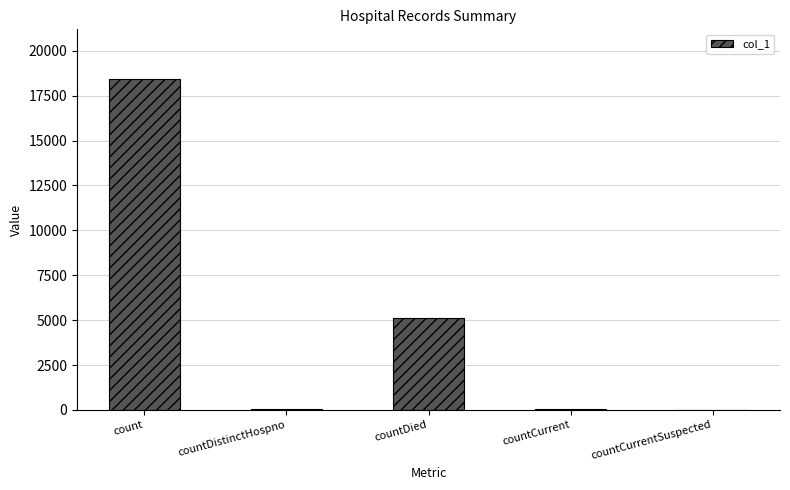

What is the difference between the values at countCurrent and countDied?

5062